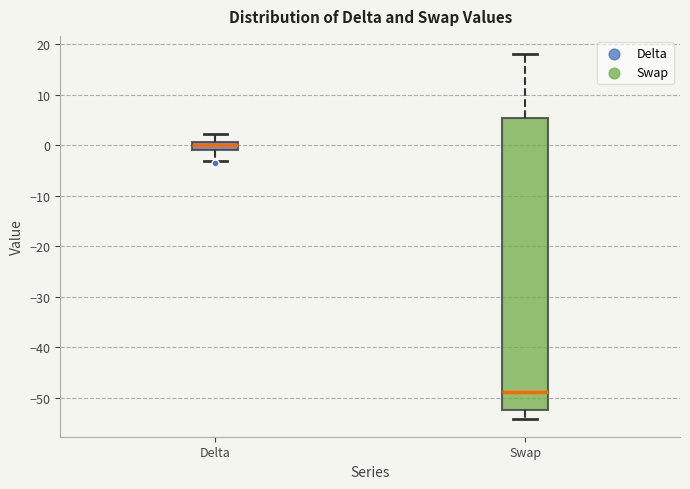

Which box has the highest median line?

Delta